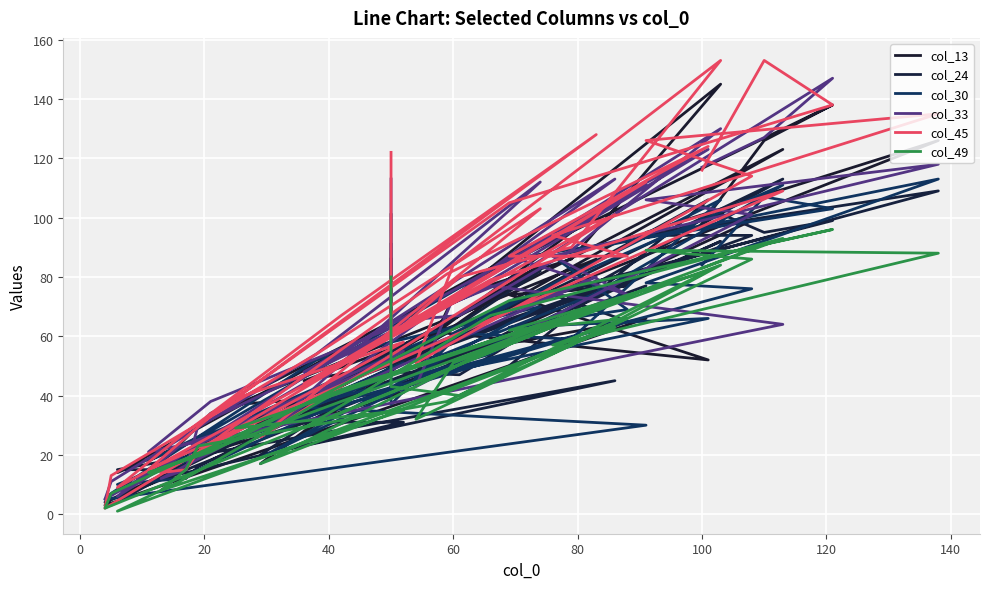

What is the difference between the highest and lowest values at 140?

48